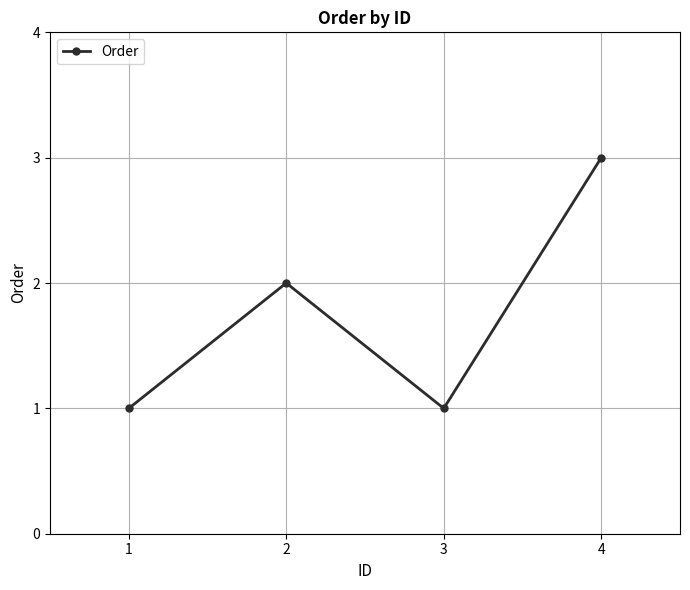

What is the greatest value displayed?

3